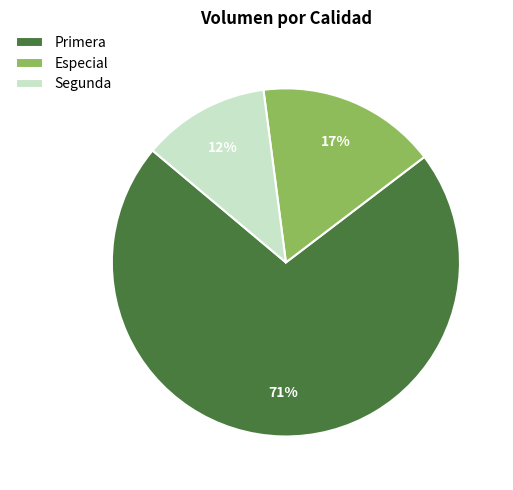

How many segments does this pie chart have?

3